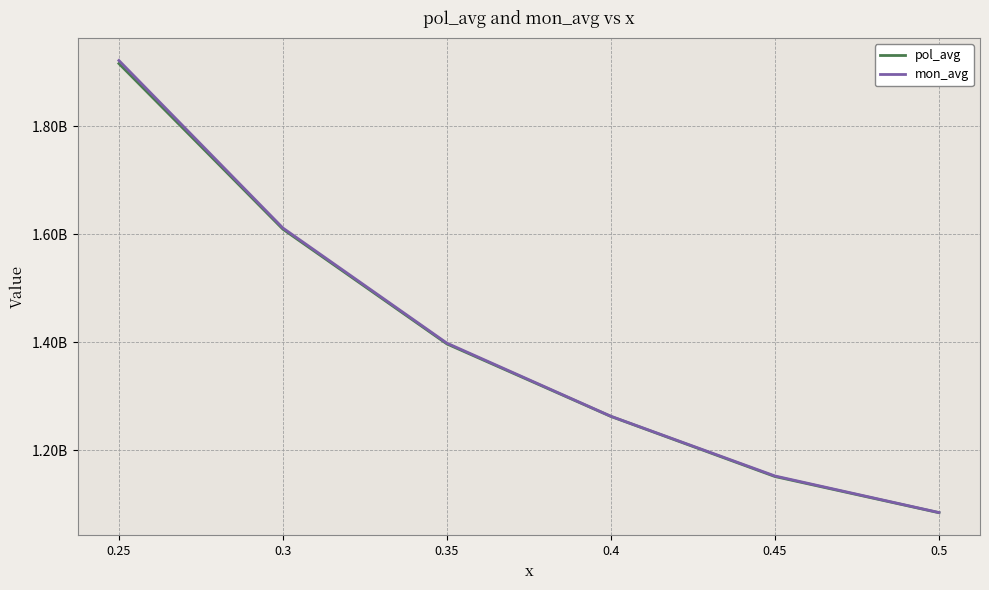

What is the maximum value for pol_avg?

1916415649.4